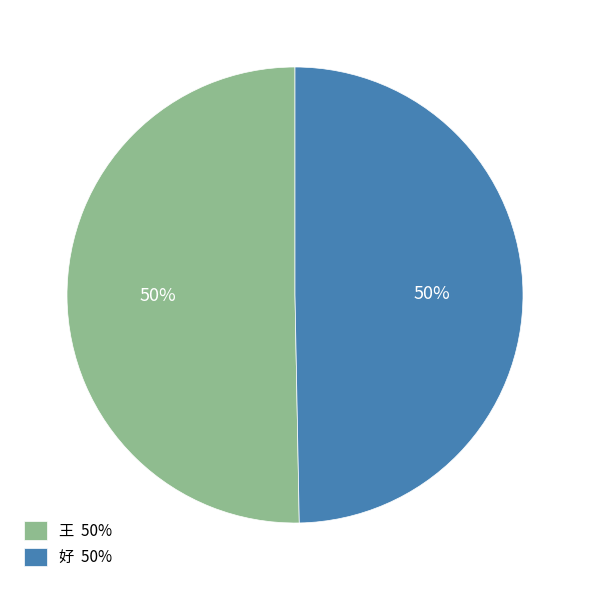

Approximately how many times larger is the value at 好 50% compared to 王 50%?

1.0